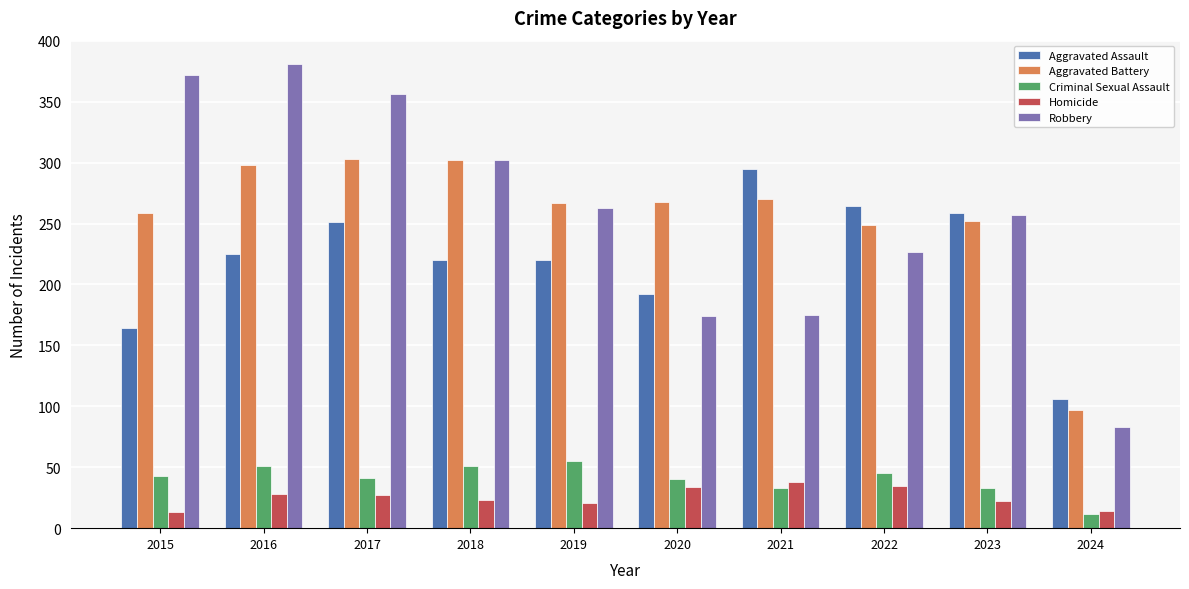

Which series has the largest range (max minus min)?

Robbery